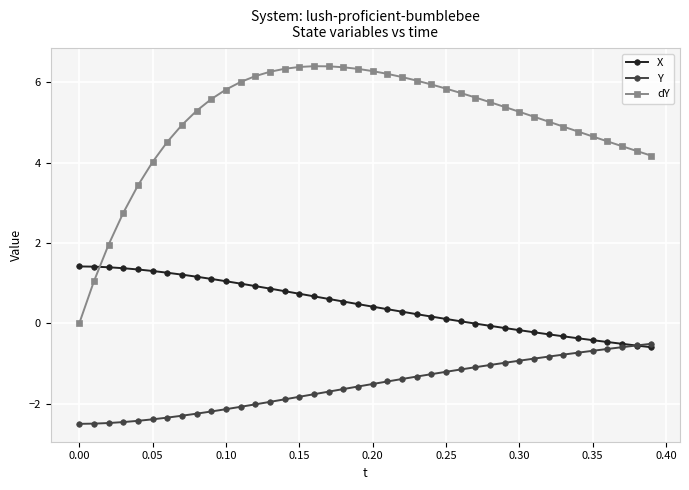

What is the maximum value for dY?

6.4